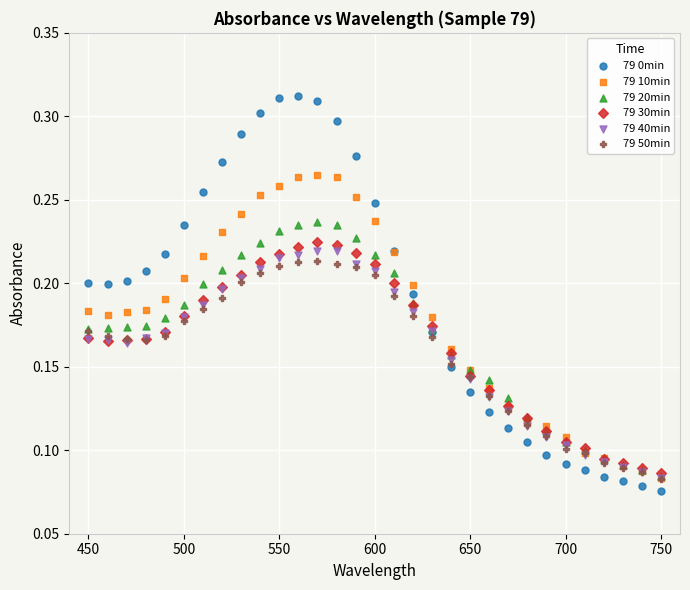

What are all the series names shown in the legend?

79 0min, 79 10min, 79 20min, 79 30min, 79 40min, 79 50min